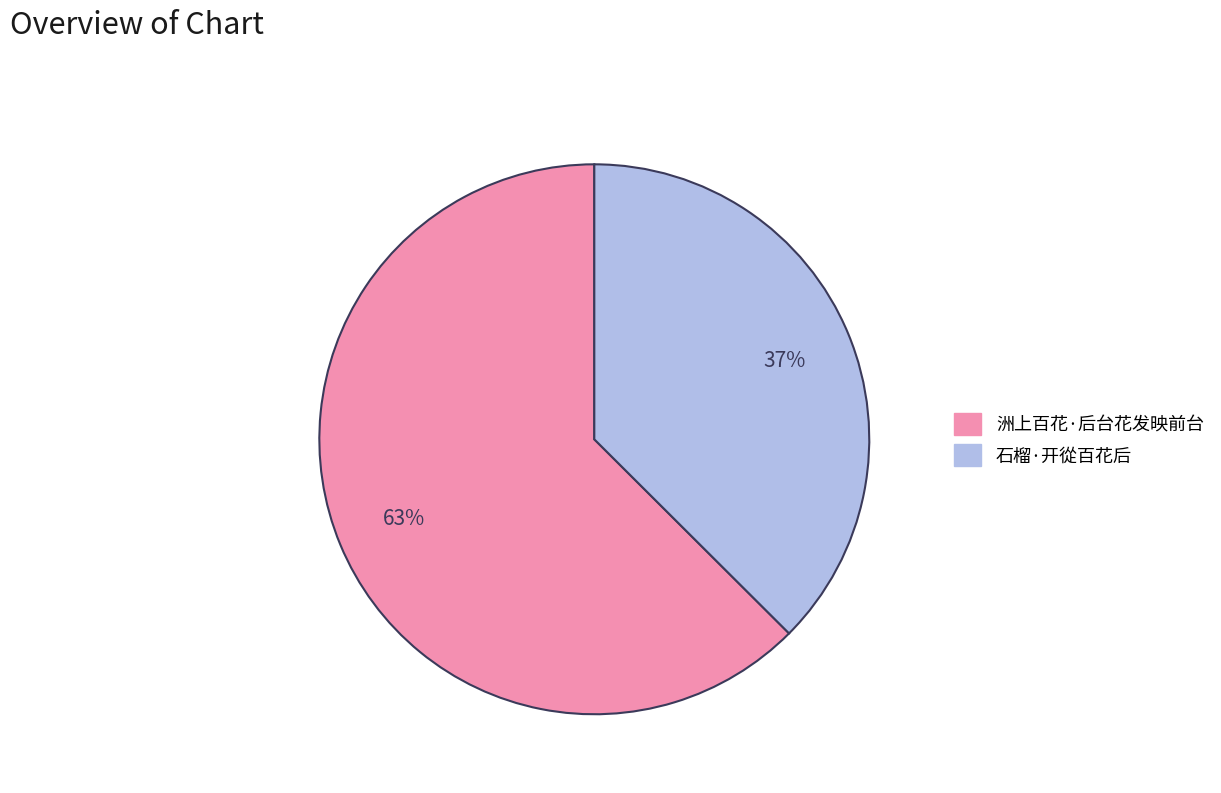

Is 石榴·开從百花后 the majority of the pie?

No